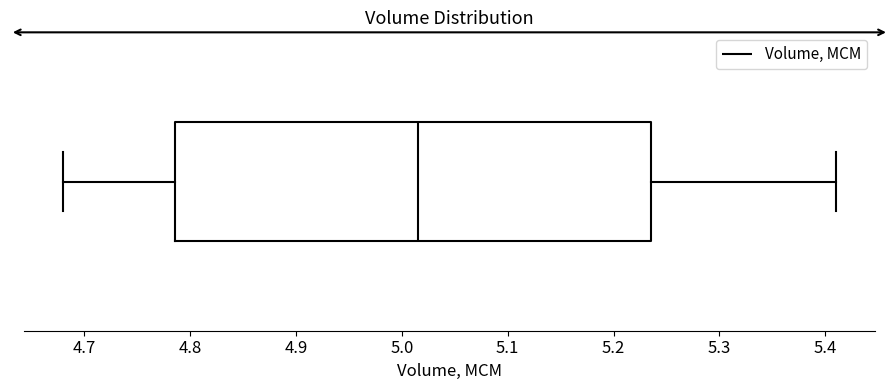

Read this box plot against the x-axis: the position of the median line, the range covered by the box, and the ends of both whiskers. The values are not printed on the chart, so give them approximately, as read against the axis.

median 5.02, box 4.79 to 5.24, whiskers 4.68 to 5.41